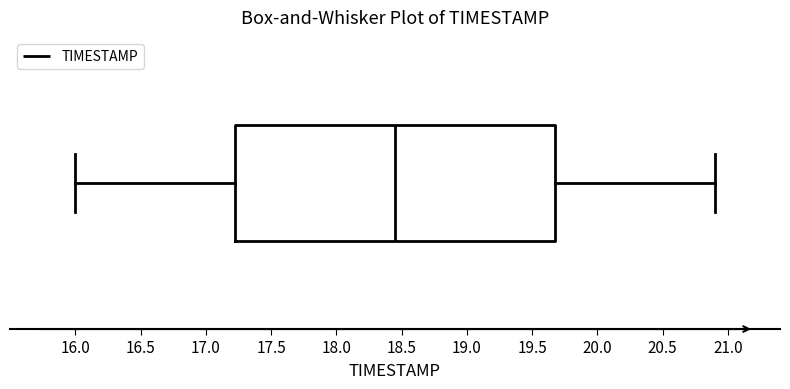

Read this box plot against the x-axis: the position of the median line, the range covered by the box, and the ends of both whiskers. The values are not printed on the chart, so give them approximately, as read against the axis.

median 18.45, box 17.25 to 19.70, whiskers 16.00 to 20.90